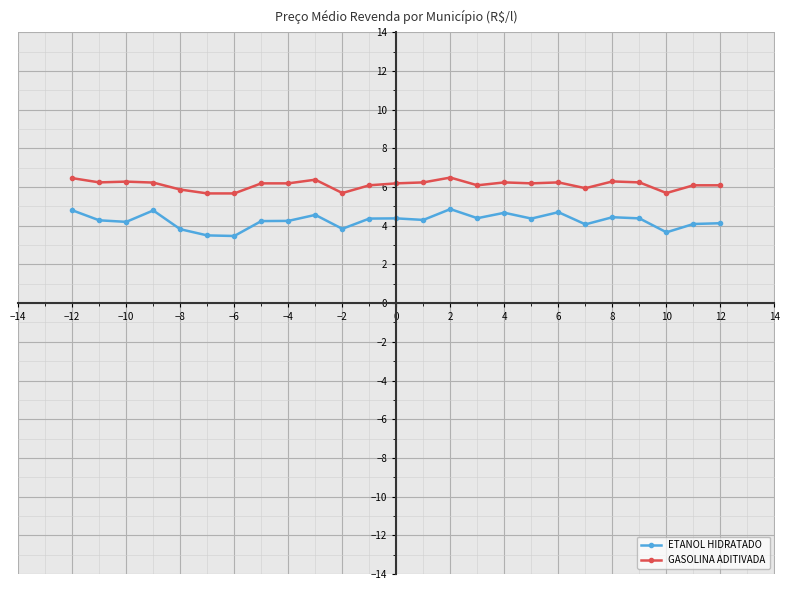

Which series has the largest range (max minus min)?

ETANOL HIDRATADO